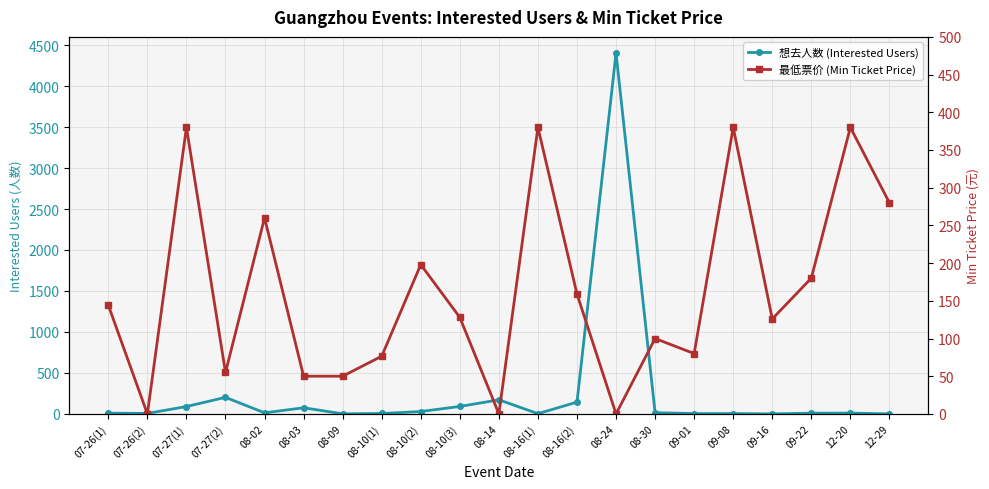

How many categories are shown in the chart?

21